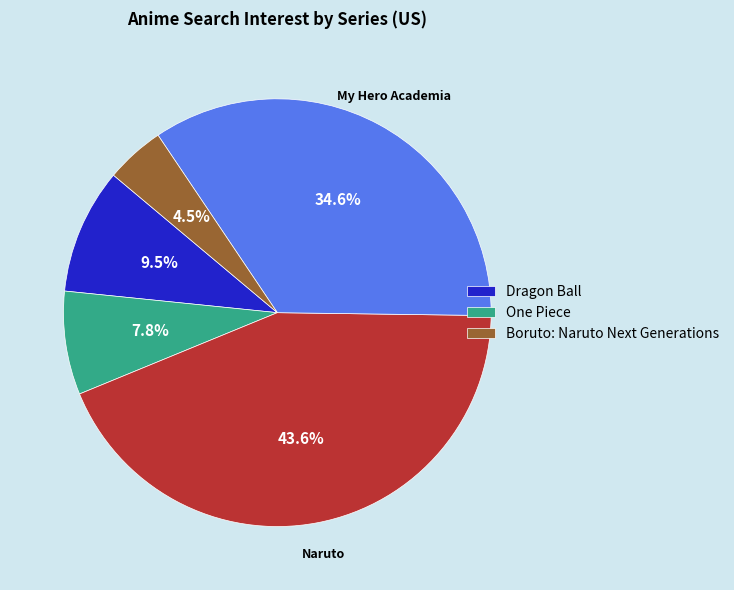

Is there a majority slice in this chart?

No